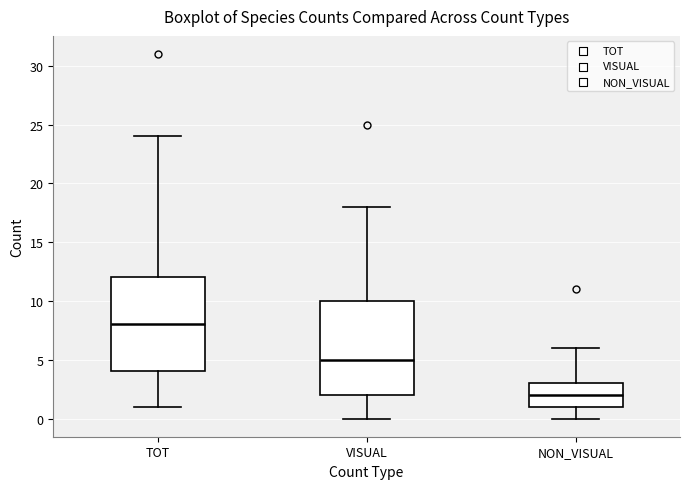

Where is the upper edge of the box for TOT on the y-axis? The values are not printed on the chart, so give them approximately, as read against the axis.

12